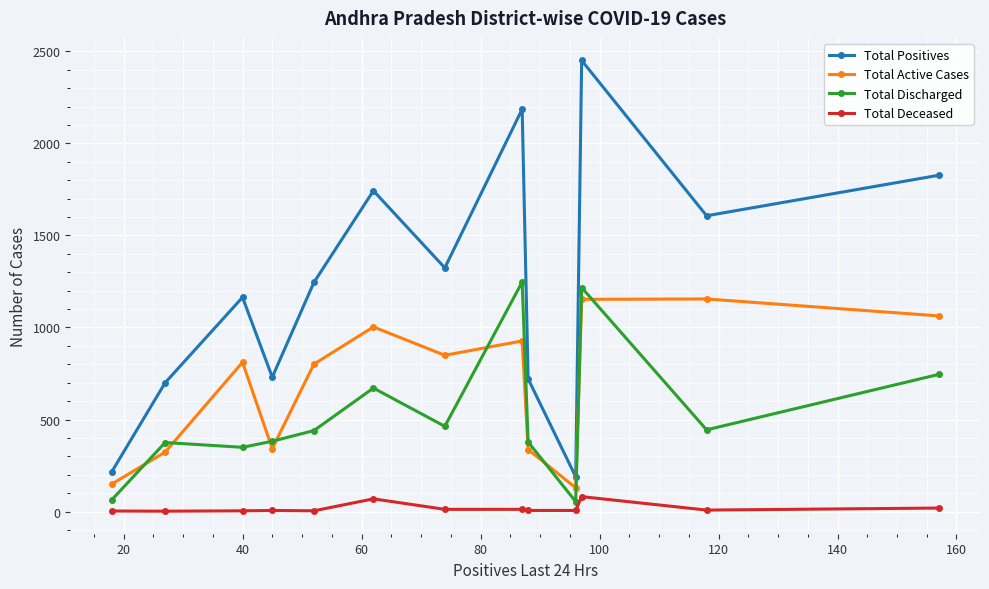

True or false: Total Discharged and Total Deceased intersect in this chart.

False